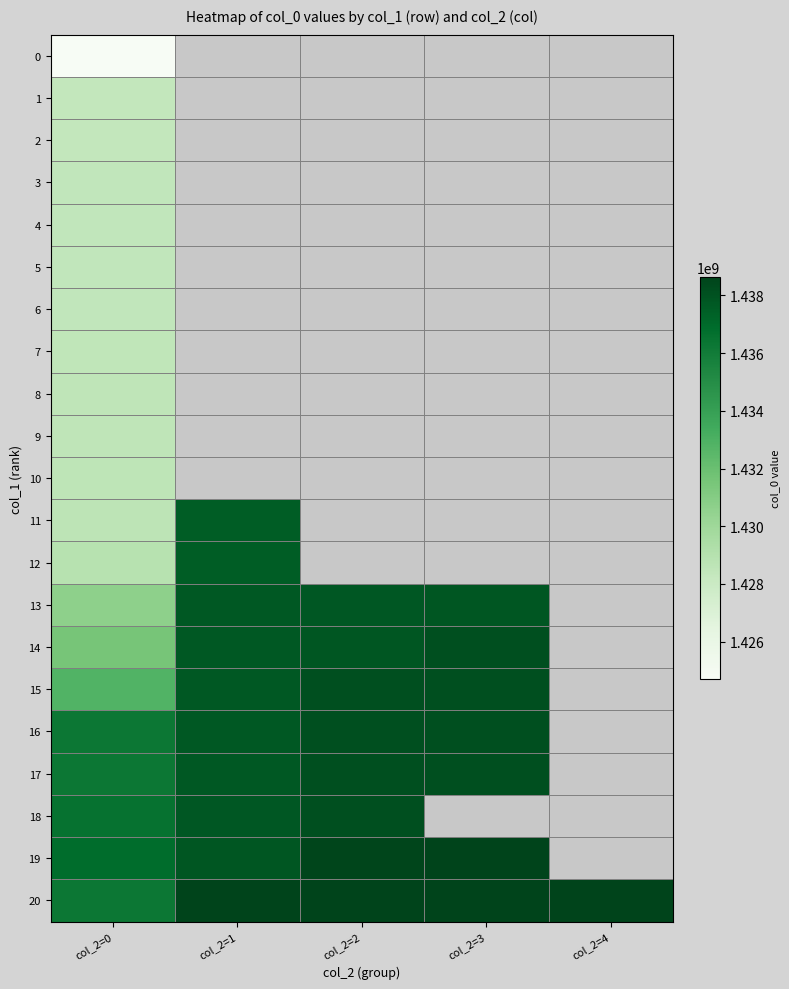

Rank the series by their average value, from lowest to highest.

0, 1, 2, 3, 4, 5, 6, 7, 8, 9, 10, 11, 12, 13, 14, 15, 16, 17, 18, 19, 20